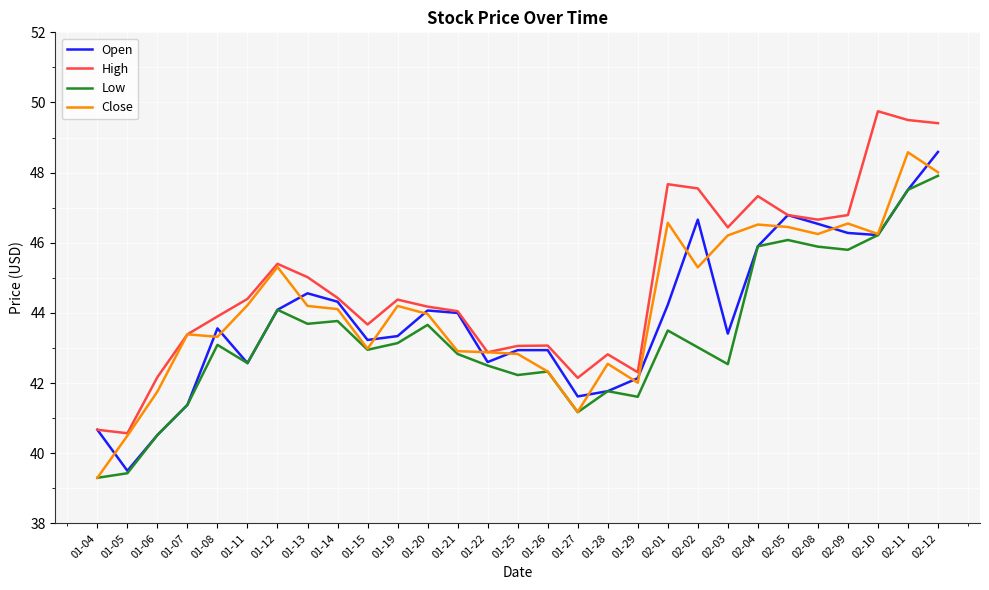

What position from the left is 01-29?

19